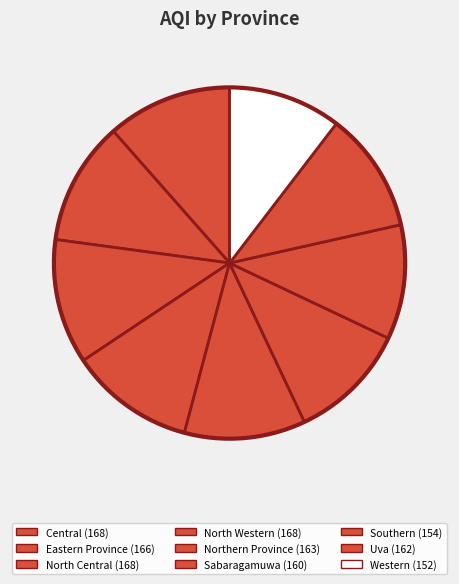

How many slices are in this pie chart?

9